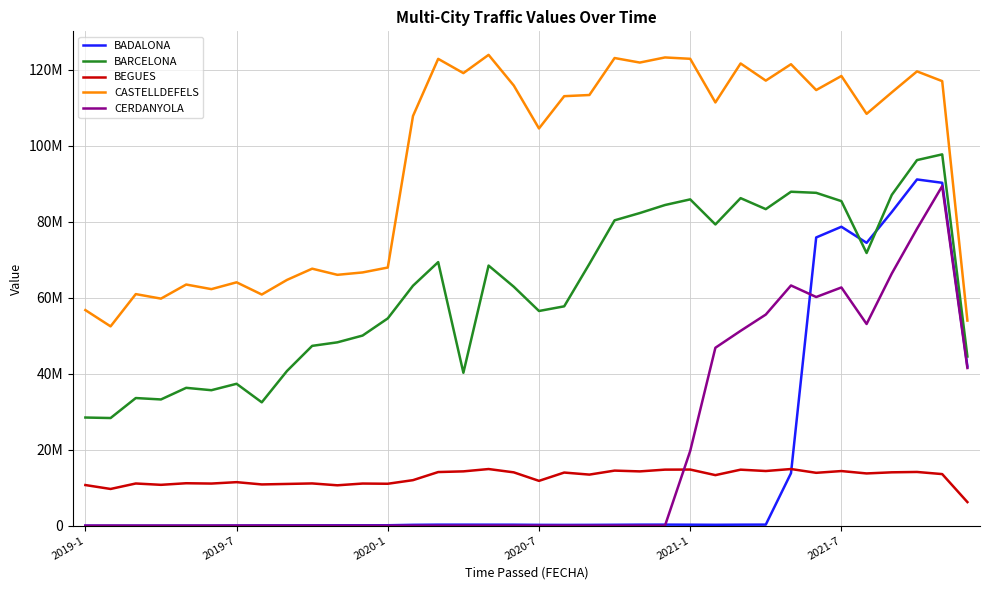

Which series has the widest spread of values?

BADALONA